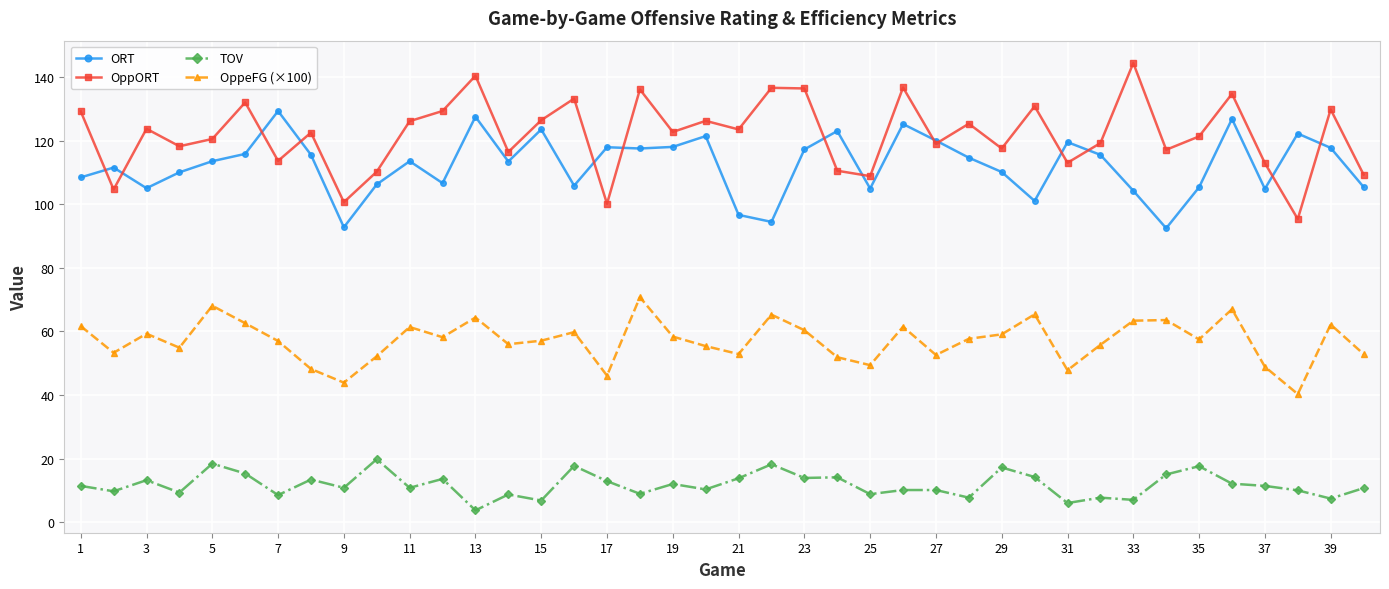

Count the number of data series in this chart.

4